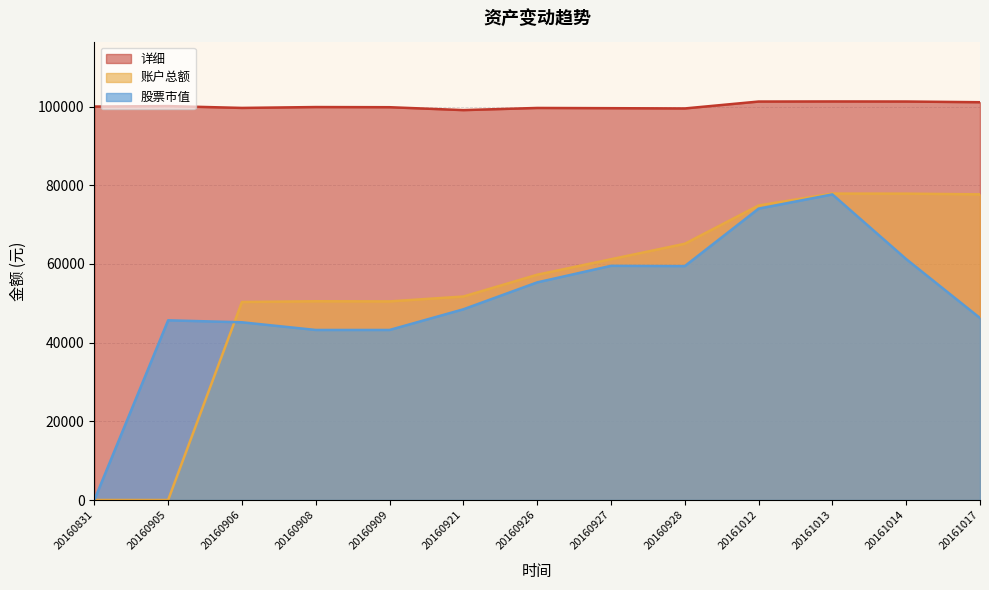

True or false: 详细 and 账户总额 cross at least once.

False